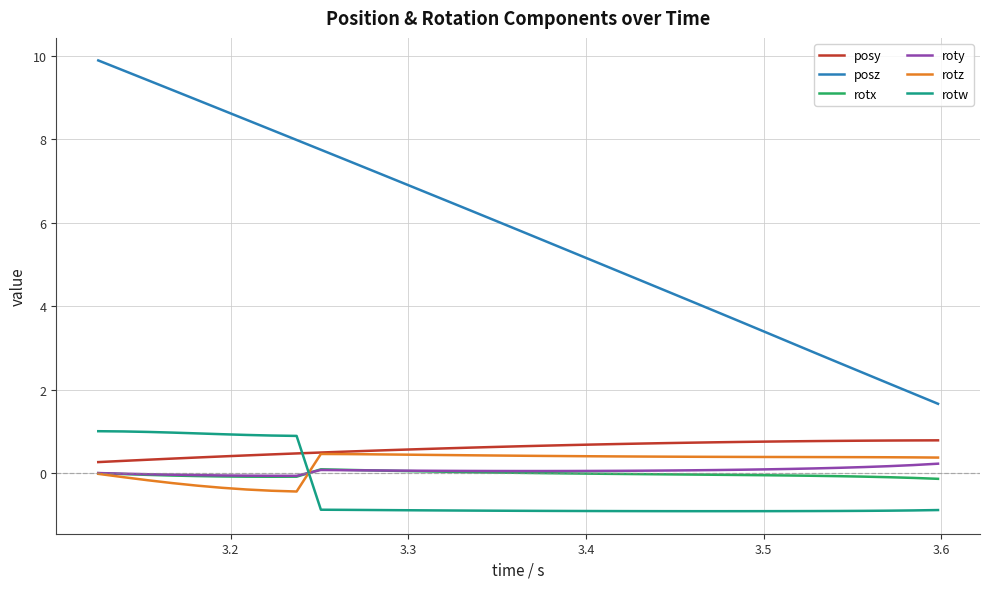

Which series has the largest range (max minus min)?

posz